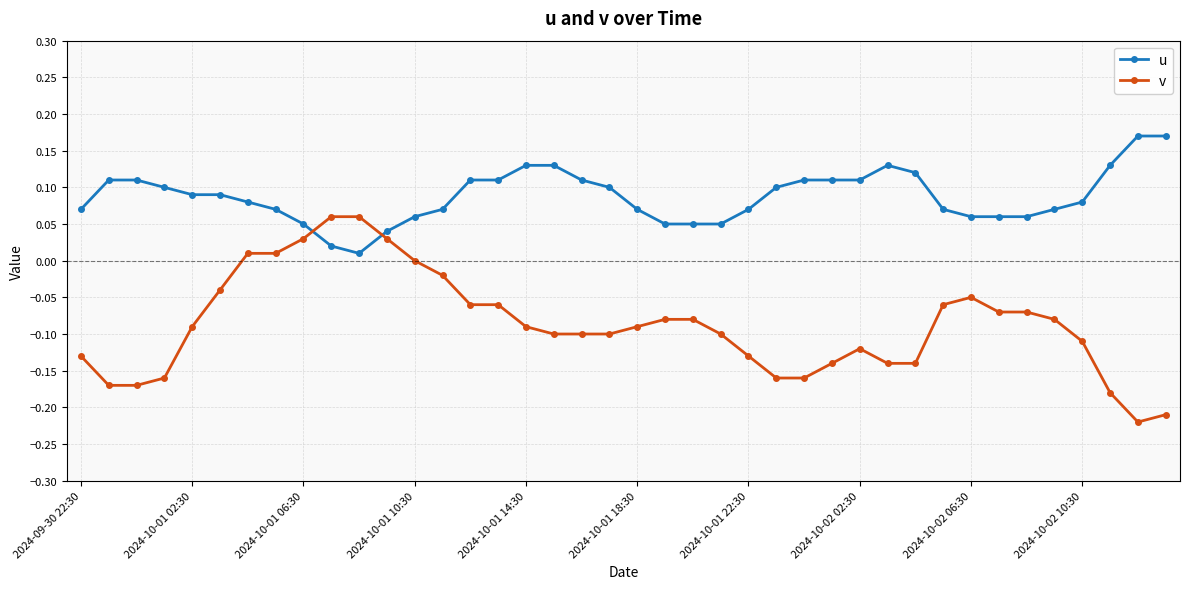

After their last crossing, which series has the higher values: u or v?

u